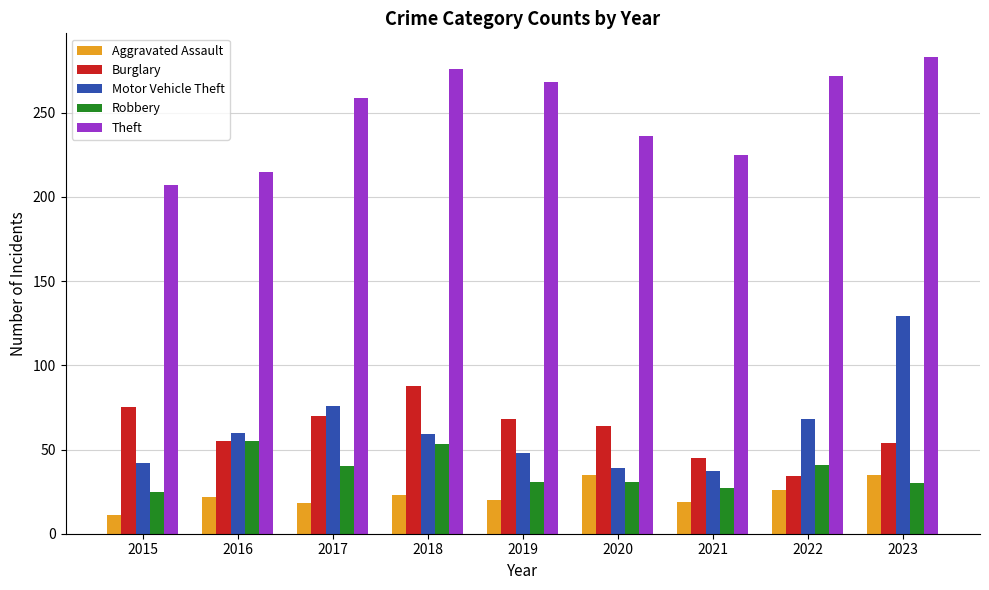

At which category does the chart reach its peak across all series?

2023